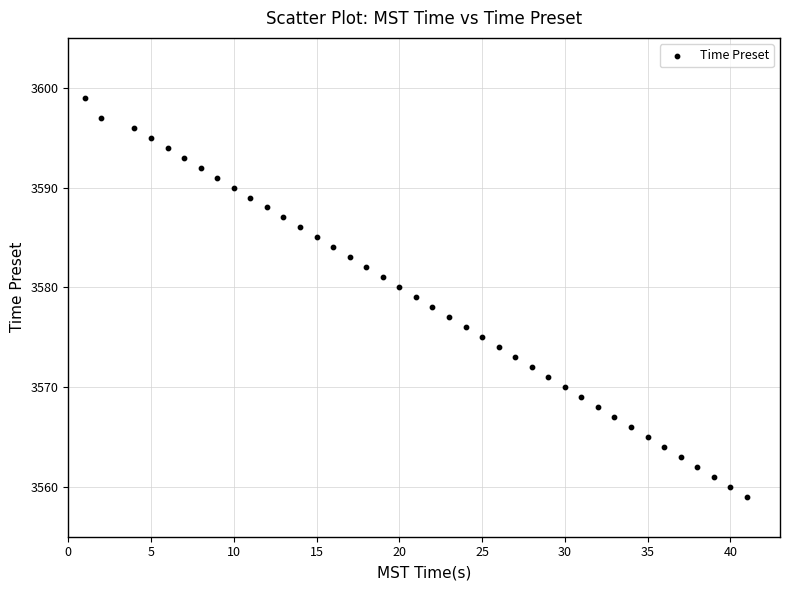

What is the range of Y values (max minus min)?

40